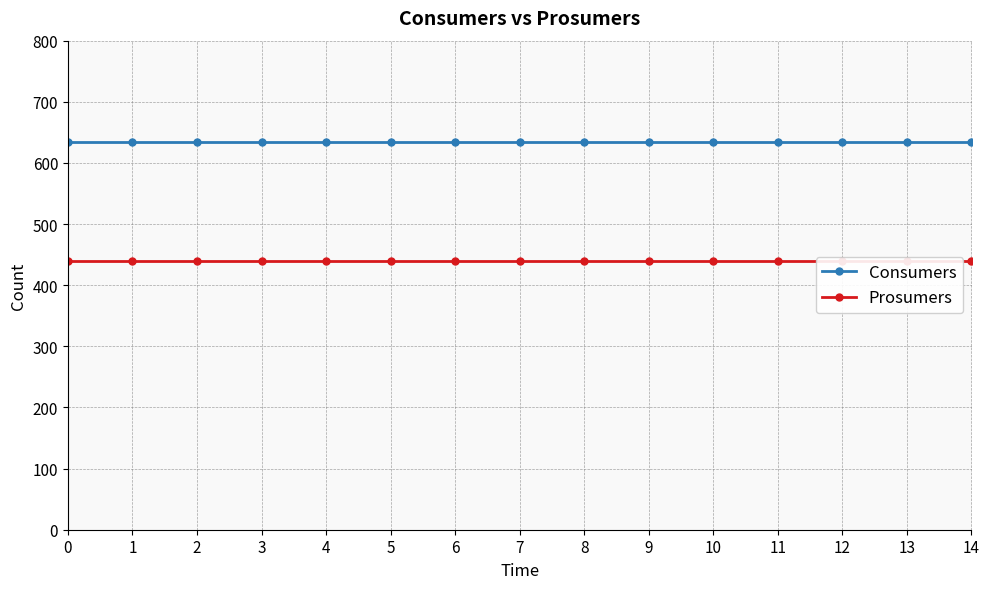

How many lines are shown in the chart?

2